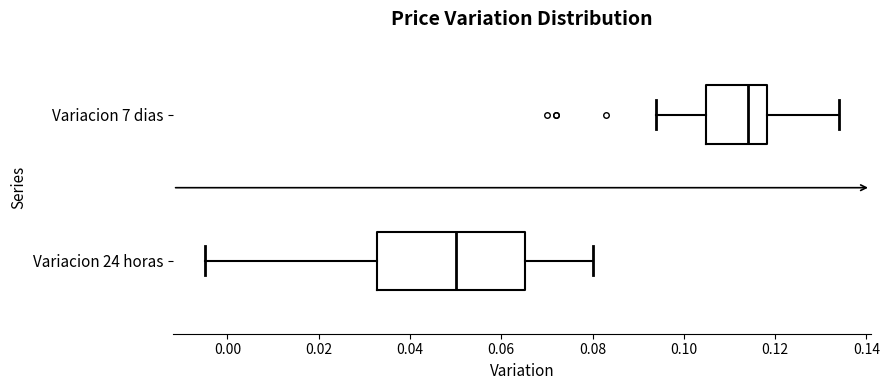

Which box has the furthest to the left median line?

Variacion 24 horas